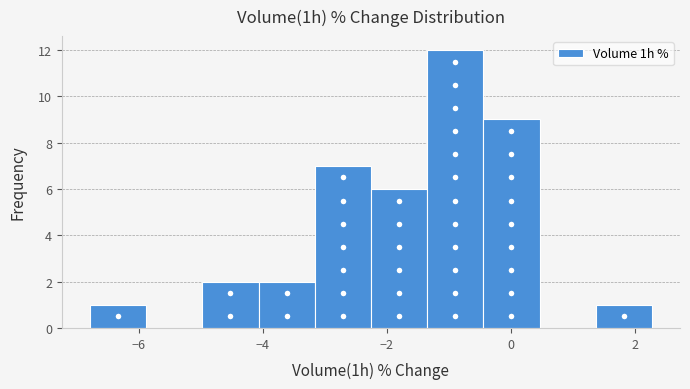

Reading left to right, list every bar in this chart as the range it spans on the x-axis followed by its height. Neither the bar edges nor the heights are printed on the chart, so give them approximately, as read against the axes.

-6.8 to -5.8: 1
-5.8 to -5.0: 0
-5.0 to -4.0: 2
-4.0 to -3.2: 2
-3.2 to -2.2: 7
-2.2 to -1.4: 6
-1.4 to -0.4: 12
-0.4 to 0.4: 9
0.4 to 1.4: 0
1.4 to 2.2: 1